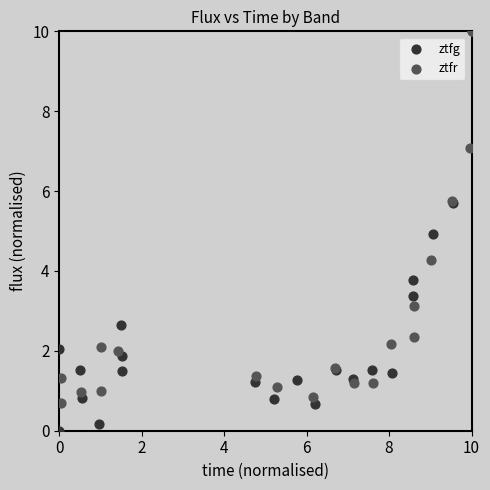

What are all the series names shown in the legend?

ztfg, ztfr